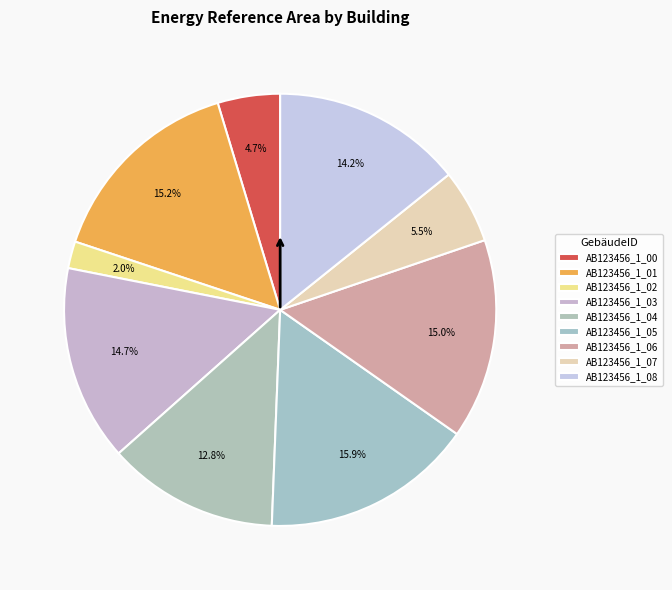

Approximately how many times larger is the value at AB123456_1_07 compared to AB123456_1_03?

0.4